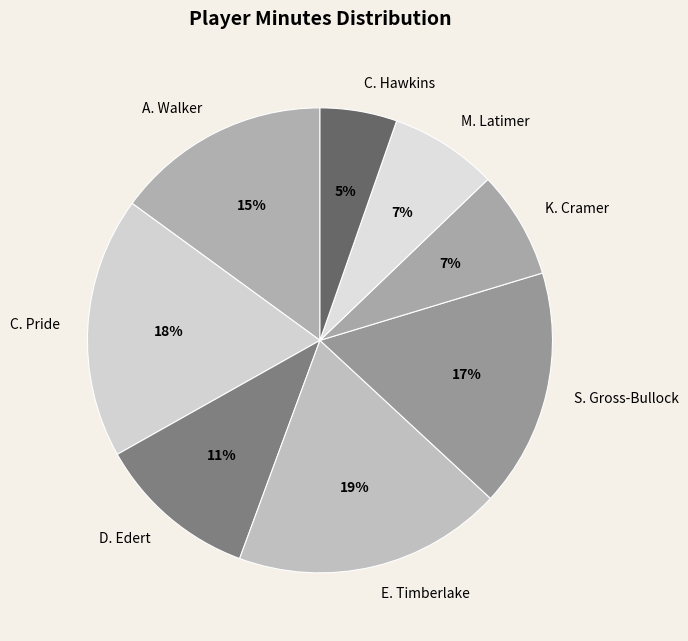

Is it true that C. Hawkins is 1% of the pie?

False